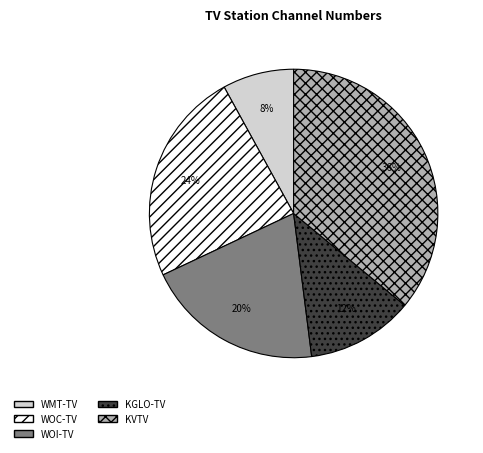

To the nearest percent, what is the difference between the KGLO-TV and WMT-TV slice percentages?

4%